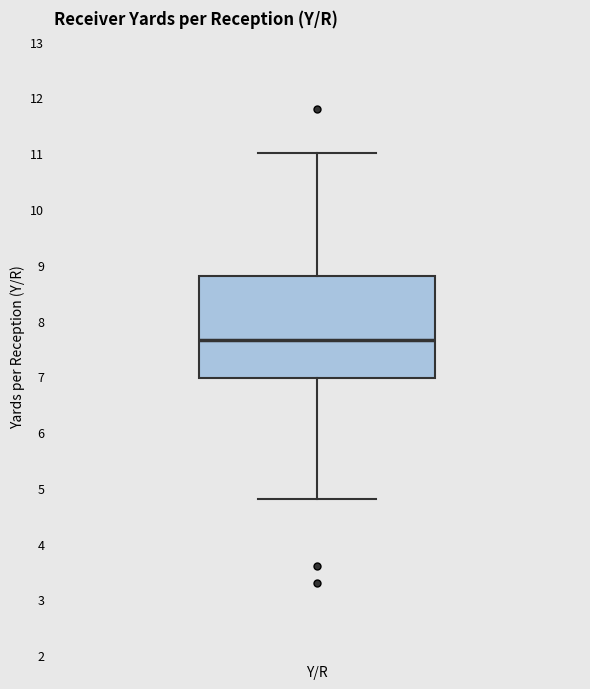

Read this box plot against the y-axis: the position of the median line, the range covered by the box, and the ends of both whiskers. The values are not printed on the chart, so give them approximately, as read against the axis.

median 7.7, box 7.0 to 8.8, whiskers 4.8 to 11.0